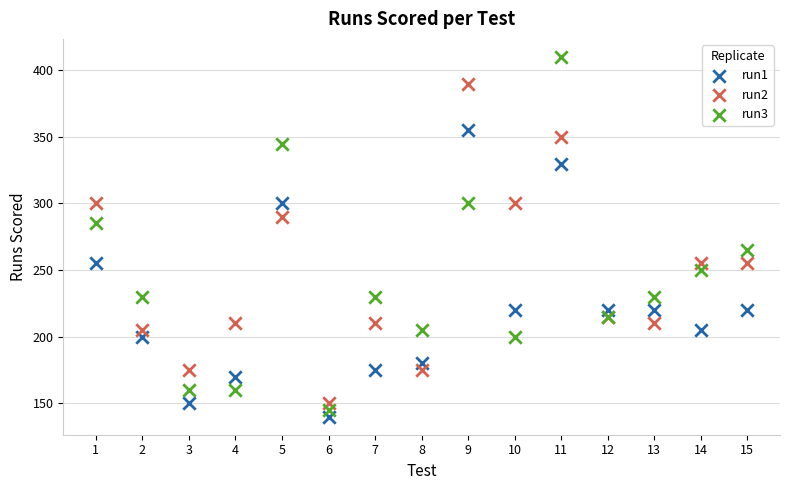

In the run1 series, what Y value is closest to 247?

255